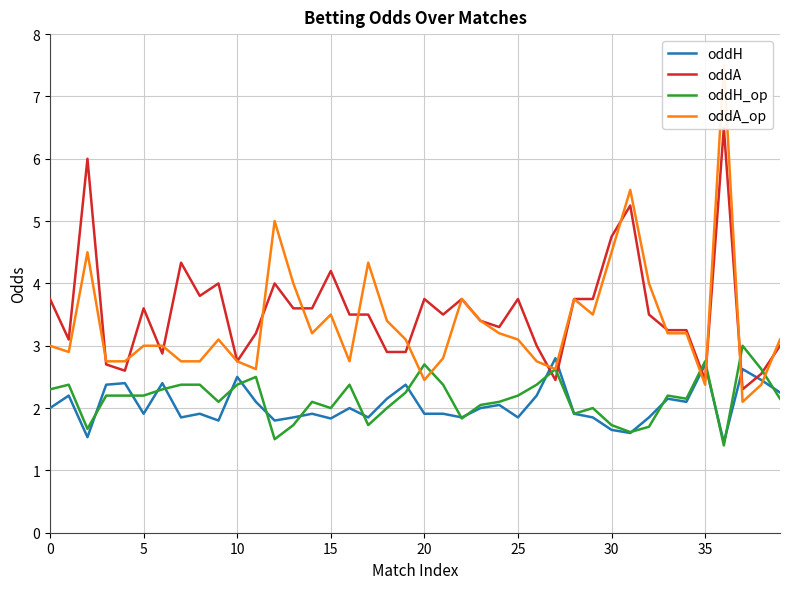

How many times do oddH and oddH_op cross each other?

18